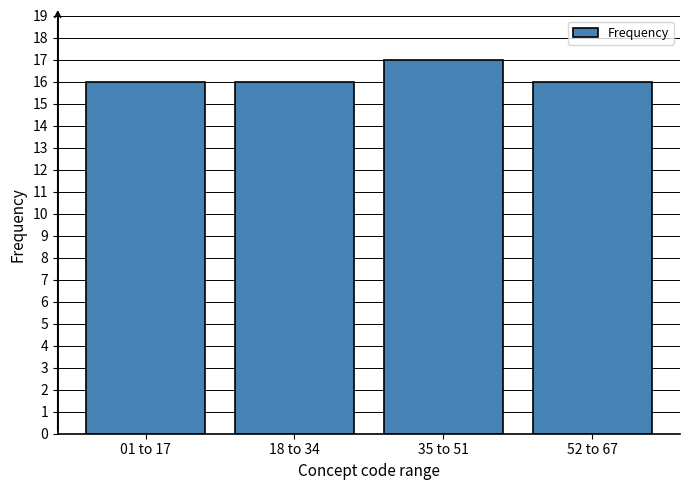

Reading left to right, what are all the values shown in this chart?

16	16	17	16